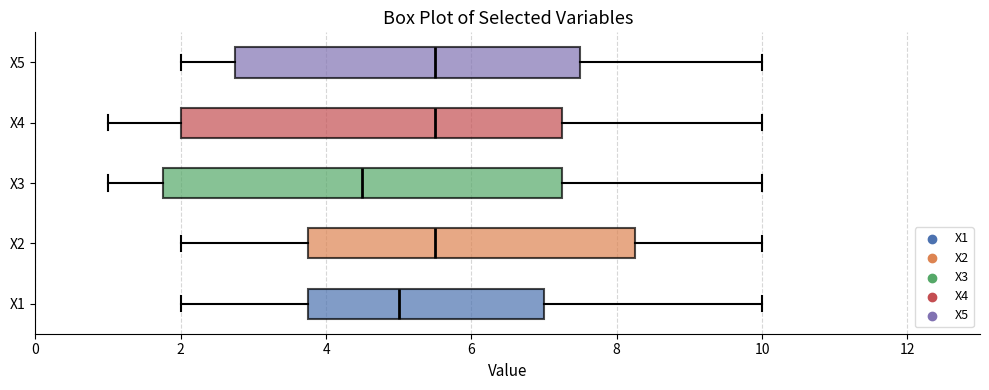

Which box has the furthest to the left median line?

X3